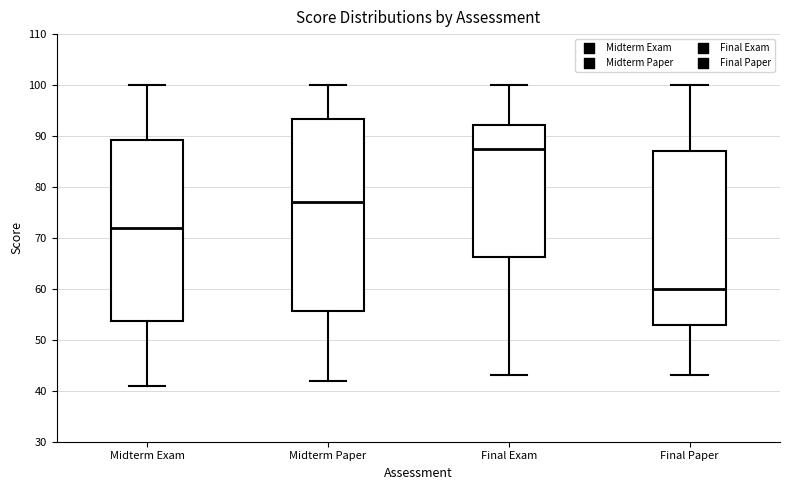

Which box has the highest median line?

Final Exam